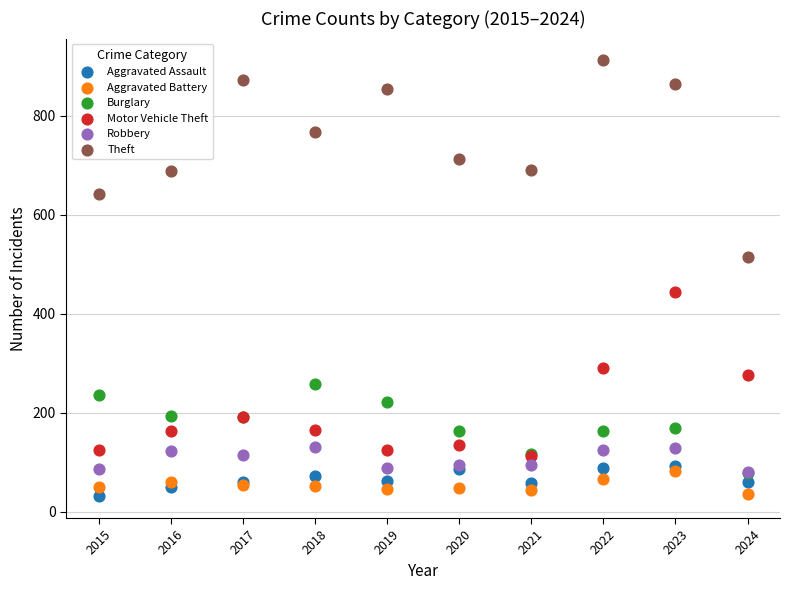

Which series contains the highest Y value?

Theft